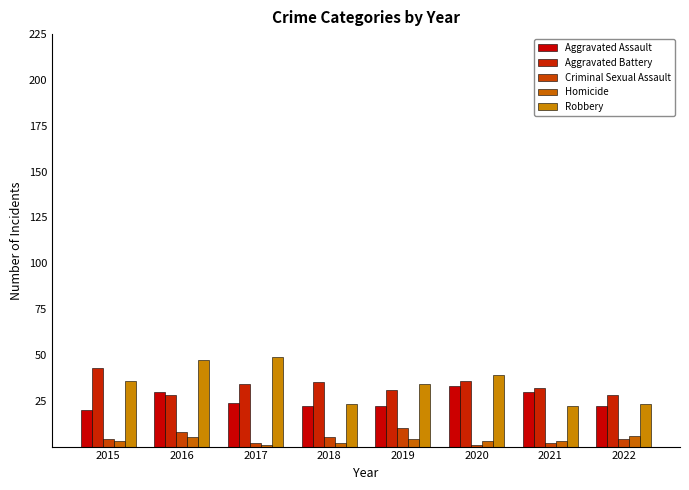

What is the sum of all Aggravated Battery values?

267